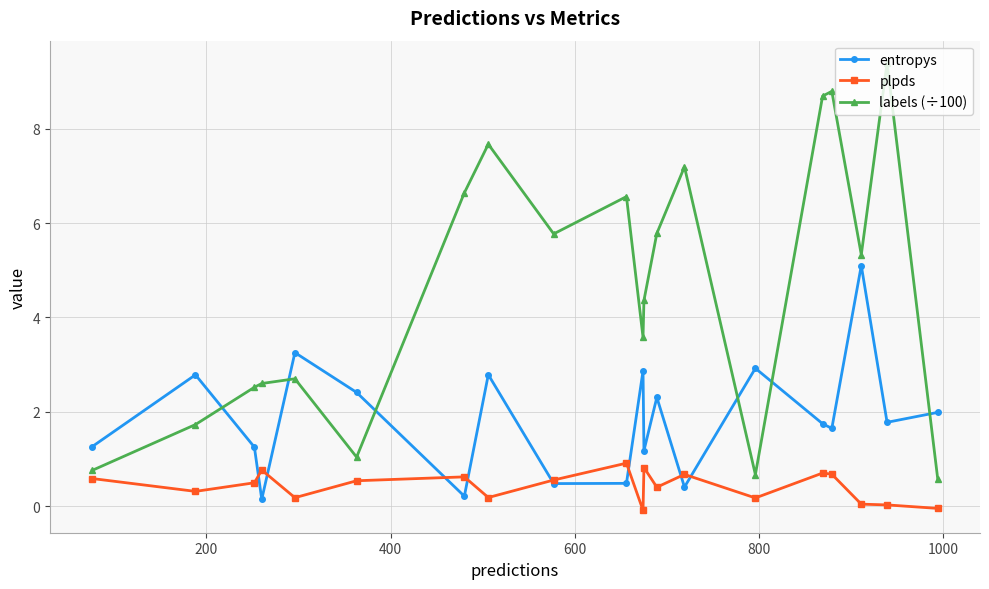

After their last crossing, which series has the higher values: labels (÷100) or entropys?

entropys